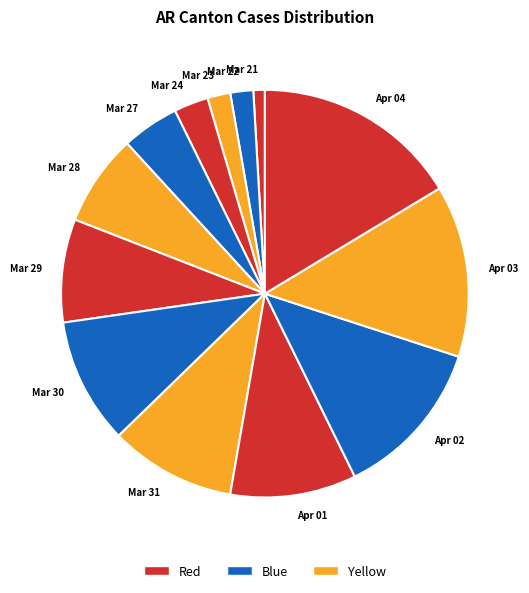

True or false: Mar 30 accounts for 10% of the total.

True